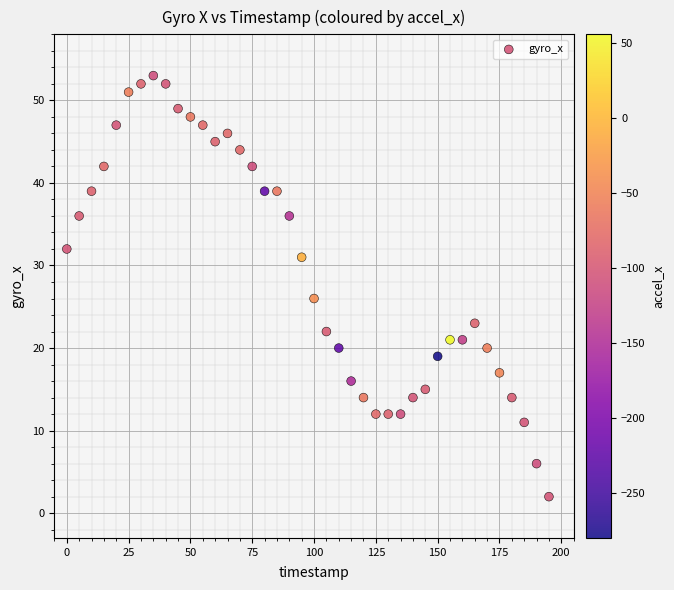

What is the range of Y values (max minus min)?

51